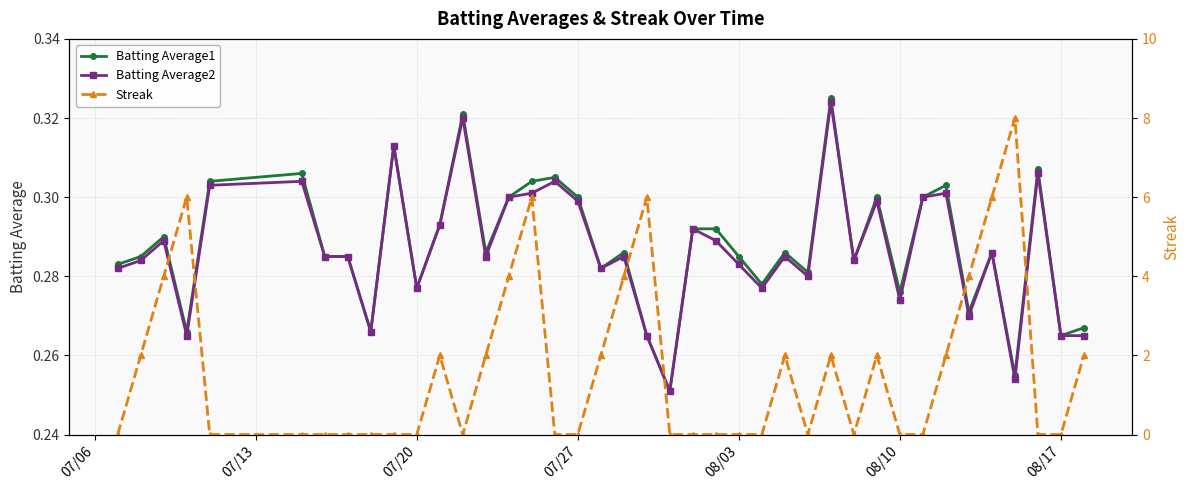

Reading left to right, extract all data points from this chart.

Batting Average1: 0.3	0.3	0.3	0.3	0.3	0.3	0.3	0.3	0.3	0.3	0.3	0.3	0.3	0.3	0.3	0.3	0.3	0.3	0.3	0.3	0.3	0.3	0.3	0.3	0.3	0.3	0.3	0.3	0.3	0.3	0.3	0.3	0.3	0.3	0.3	0.3	0.3	0.3	0.3	0.3
Batting Average2: 0.3	0.3	0.3	0.3	0.3	0.3	0.3	0.3	0.3	0.3	0.3	0.3	0.3	0.3	0.3	0.3	0.3	0.3	0.3	0.3	0.3	0.3	0.3	0.3	0.3	0.3	0.3	0.3	0.3	0.3	0.3	0.3	0.3	0.3	0.3	0.3	0.3	0.3	0.3	0.3
Streak: 0.0	2.0	4.0	6.0	0.0	0.0	0.0	0.0	0.0	0.0	0.0	2.0	0.0	2.0	4.0	6.0	0.0	0.0	2.0	4.0	6.0	0.0	0.0	0.0	0.0	0.0	2.0	0.0	2.0	0.0	2.0	0.0	0.0	2.0	4.0	6.0	8.0	0.0	0.0	2.0